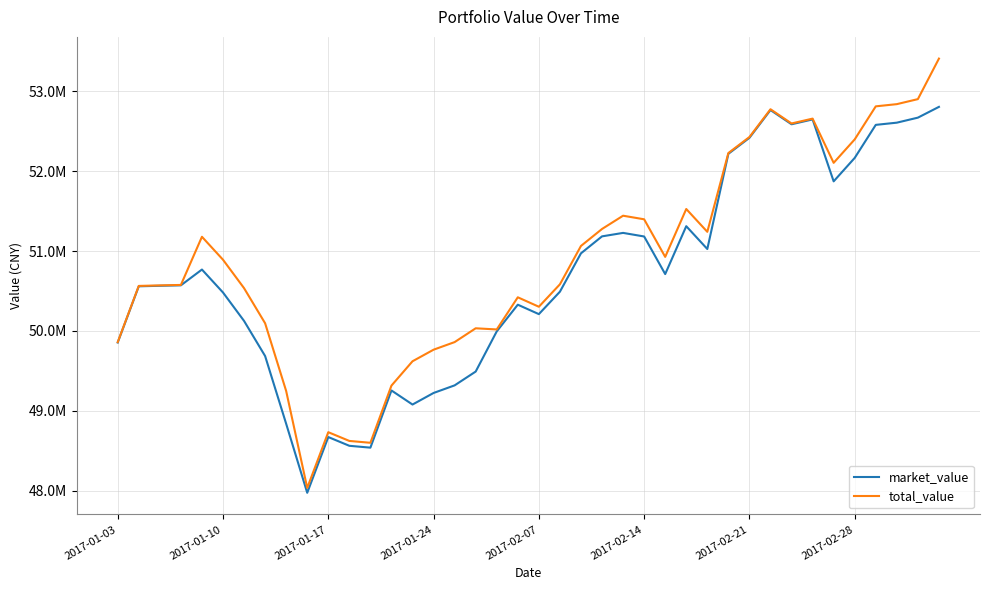

List the series in order of their overall mean, lowest first.

market_value, total_value